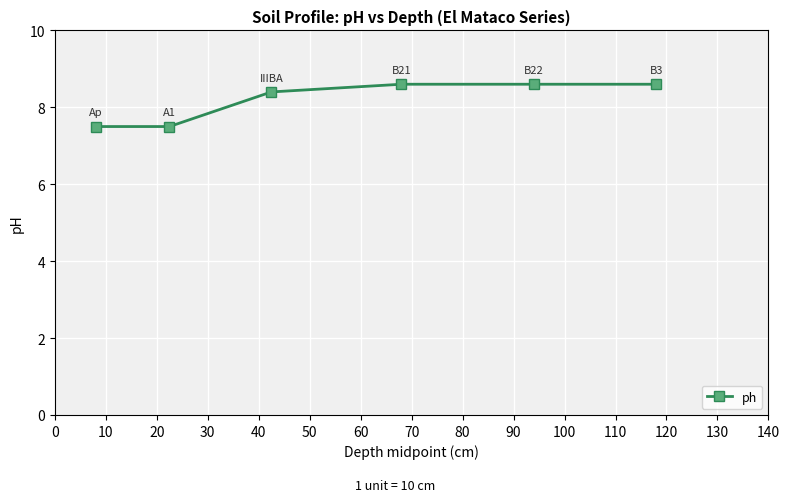

True or false: the data has more than 1 interior local peaks.

False